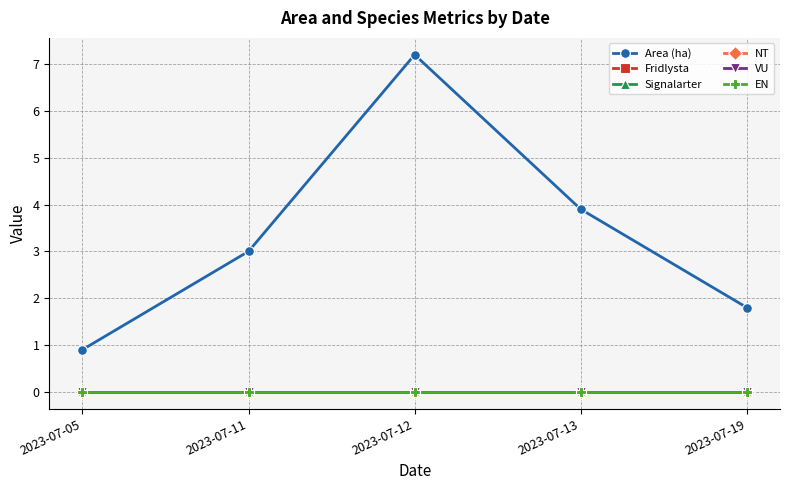

Does the chart have visible grid lines?

Yes